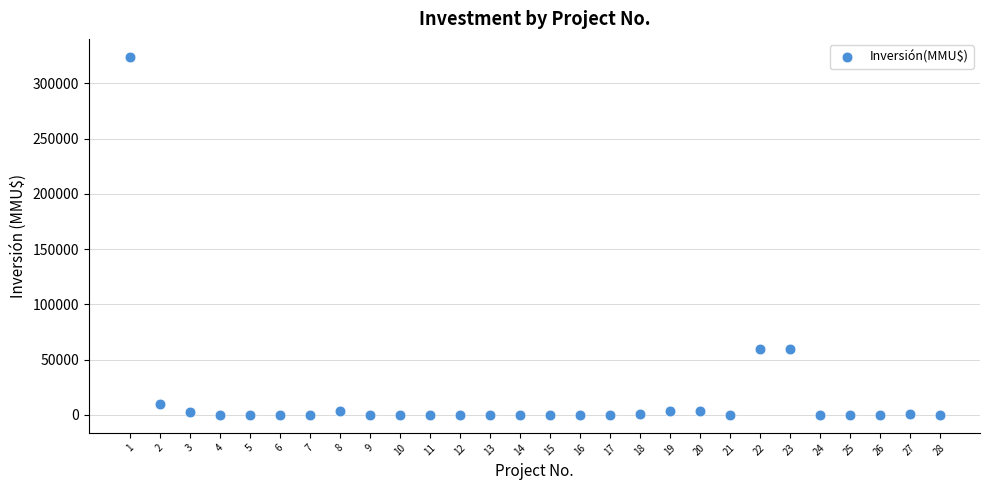

What is the range of Y values (max minus min)?

324020